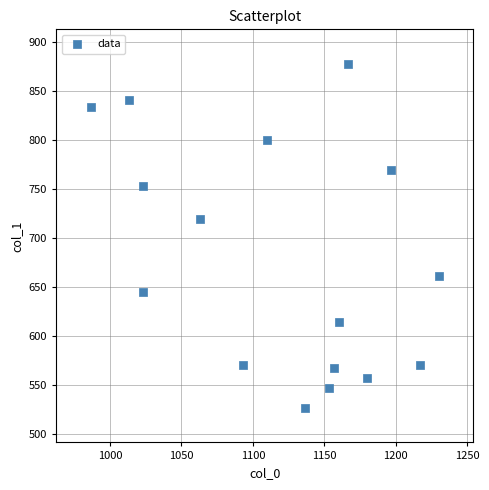

What Y value in the scatter plot is closest to 702?

718.9